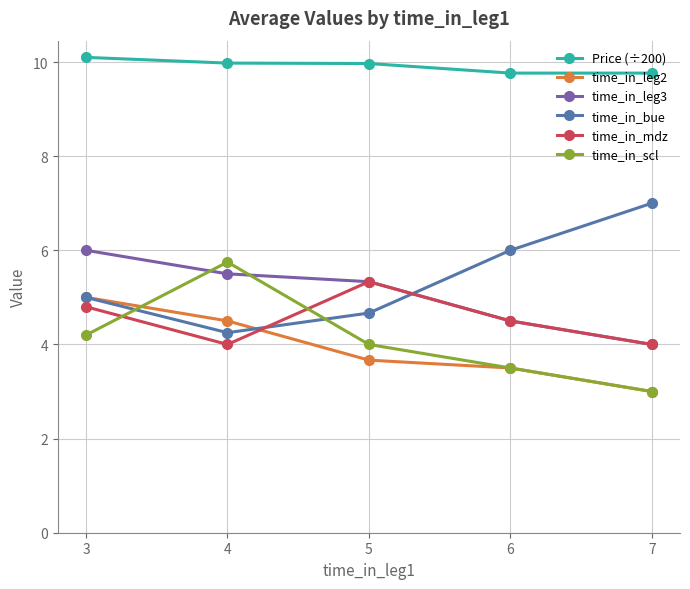

Does the chart display data point markers on the line(s)?

Yes